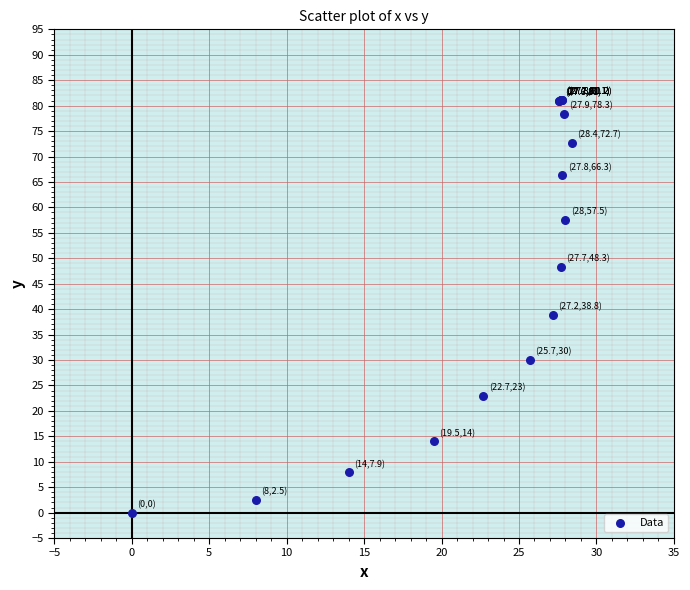

What Y value in the scatter plot is closest to 40?

38.8